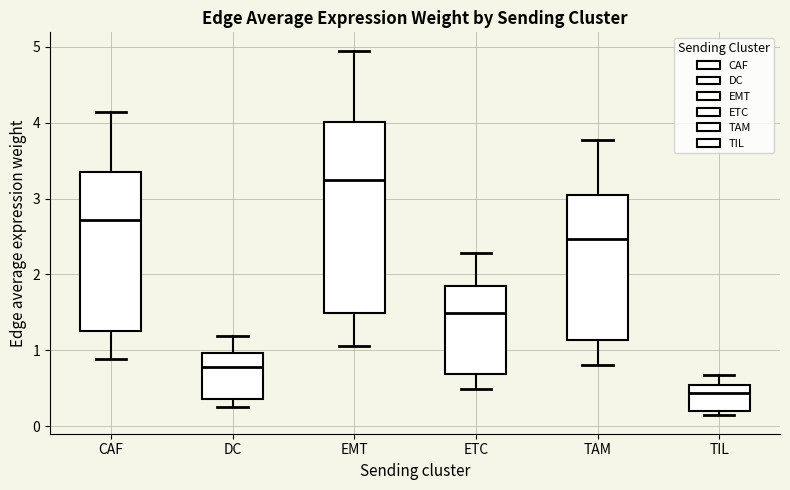

Reading left to right, read every box against the y-axis: the position of its median line, the range the box covers, and the ends of its whiskers. The values are not printed on the chart, so give them approximately, as read against the axis.

CAF: median 2.7, box 1.3 to 3.3, whiskers 0.9 to 4.1
DC: median 0.8, box 0.4 to 1.0, whiskers 0.3 to 1.2
EMT: median 3.2, box 1.5 to 4.0, whiskers 1.1 to 4.9
ETC: median 1.5, box 0.7 to 1.8, whiskers 0.5 to 2.3
TAM: median 2.5, box 1.1 to 3.0, whiskers 0.8 to 3.8
TIL: median 0.4, box 0.2 to 0.5, whiskers 0.1 to 0.7